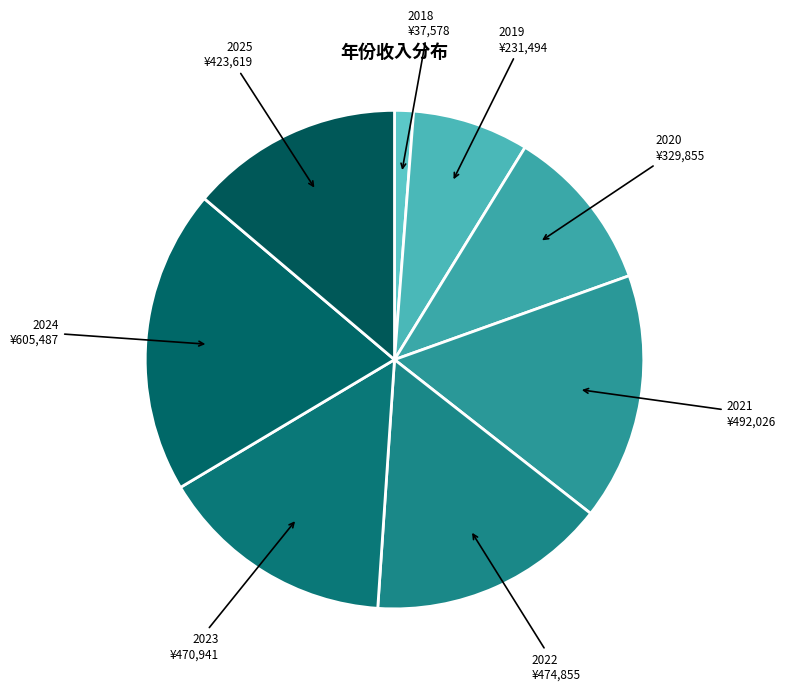

Which slice is the largest?

2024